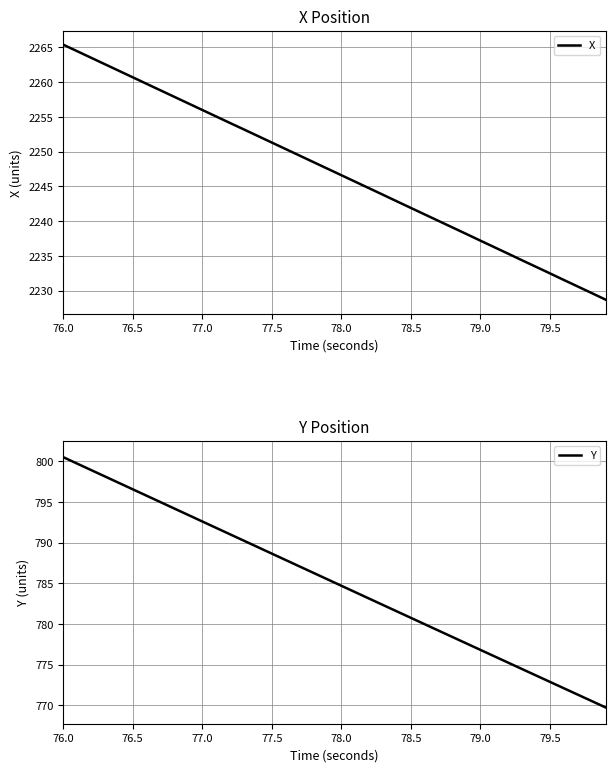

What is the maximum value for X?

2265.4